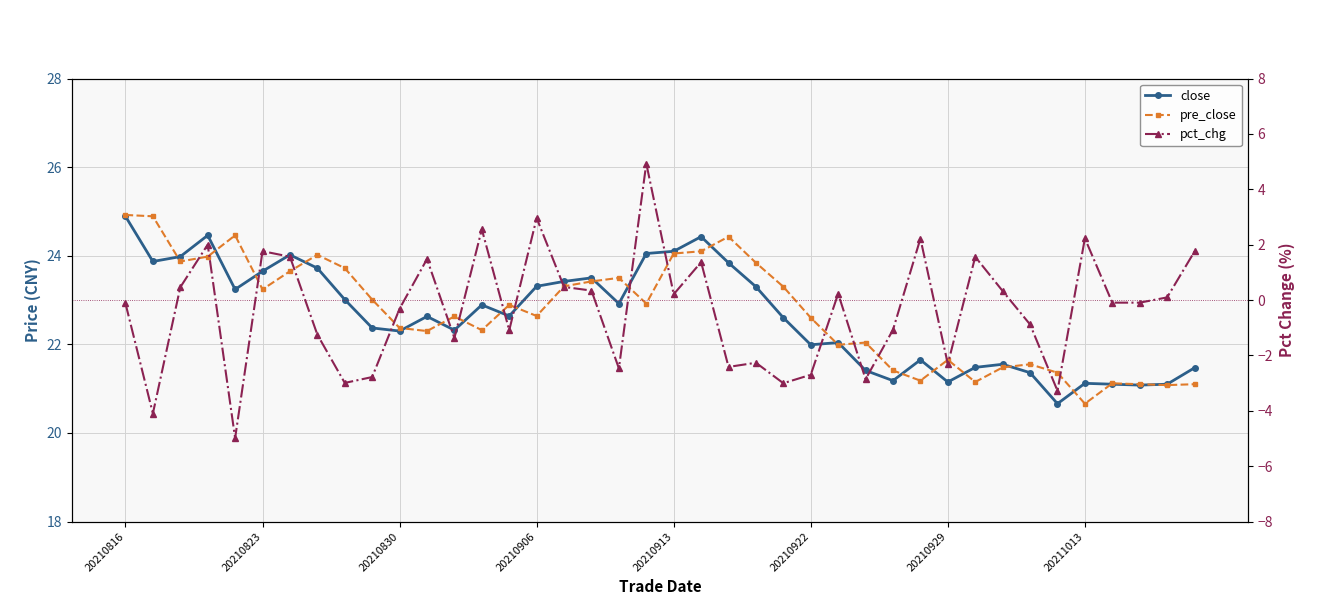

Reading left to right, list all the values displayed in this chart.

close: 24.9	23.9	24.0	24.5	23.2	23.6	24.0	23.7	23.0	22.4	22.3	22.6	22.3	22.9	22.6	23.3	23.4	23.5	22.9	24.1	24.1	24.4	23.8	23.3	22.6	22.0	22.0	21.4	21.2	21.6	21.1	21.5	21.6	21.4	20.7	21.1	21.1	21.1	21.1	21.5
pre_close: 24.9	24.9	23.9	24.0	24.5	23.2	23.6	24.0	23.7	23.0	22.4	22.3	22.6	22.3	22.9	22.6	23.3	23.4	23.5	22.9	24.1	24.1	24.4	23.8	23.3	22.6	22.0	22.0	21.4	21.2	21.6	21.1	21.5	21.6	21.4	20.7	21.1	21.1	21.1	21.1
pct_chg: -0.1	-4.1	0.5	2.0	-5.0	1.8	1.6	-1.2	-3.0	-2.8	-0.3	1.5	-1.4	2.6	-1.1	3.0	0.5	0.3	-2.5	4.9	0.2	1.4	-2.4	-2.3	-3.0	-2.7	0.2	-2.9	-1.1	2.2	-2.3	1.6	0.3	-0.9	-3.3	2.2	-0.1	-0.1	0.1	1.8